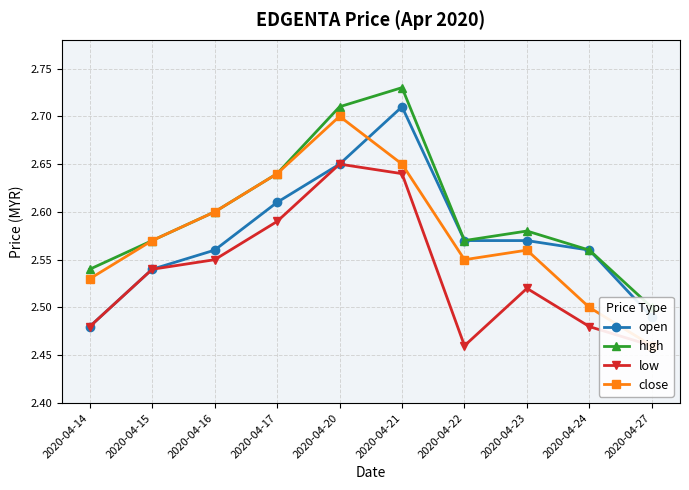

Reading left to right, extract all data points from this chart.

open: 2.5	2.5	2.6	2.6	2.6	2.7	2.6	2.6	2.6	2.5
high: 2.5	2.6	2.6	2.6	2.7	2.7	2.6	2.6	2.6	2.5
low: 2.5	2.5	2.5	2.6	2.6	2.6	2.5	2.5	2.5	2.5
close: 2.5	2.6	2.6	2.6	2.7	2.6	2.5	2.6	2.5	2.5